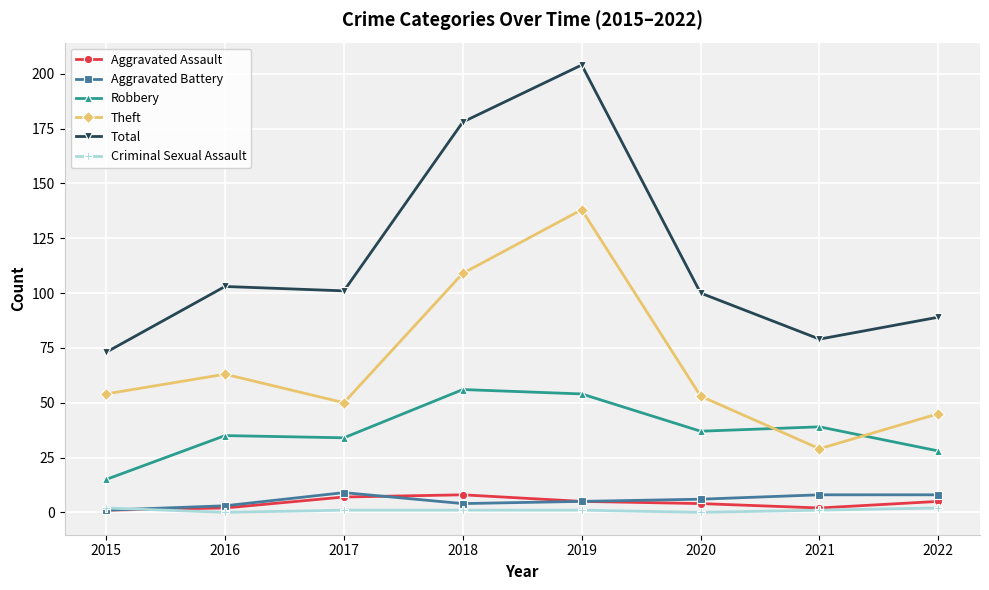

At which label is Theft closest to 83?

2016